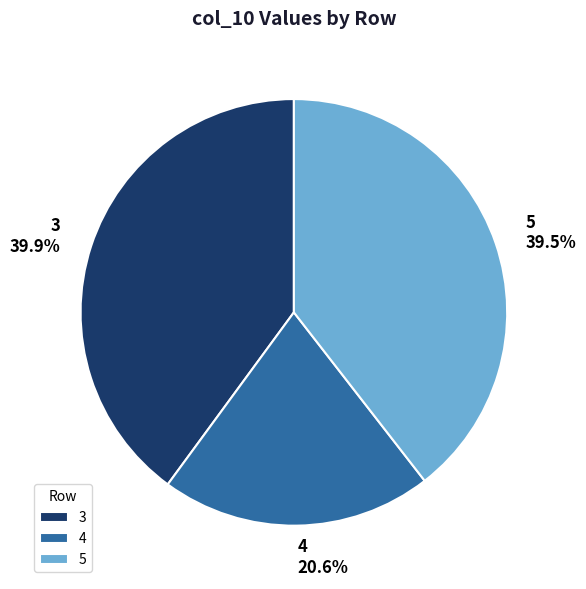

What is the smallest slice in the pie chart?

4